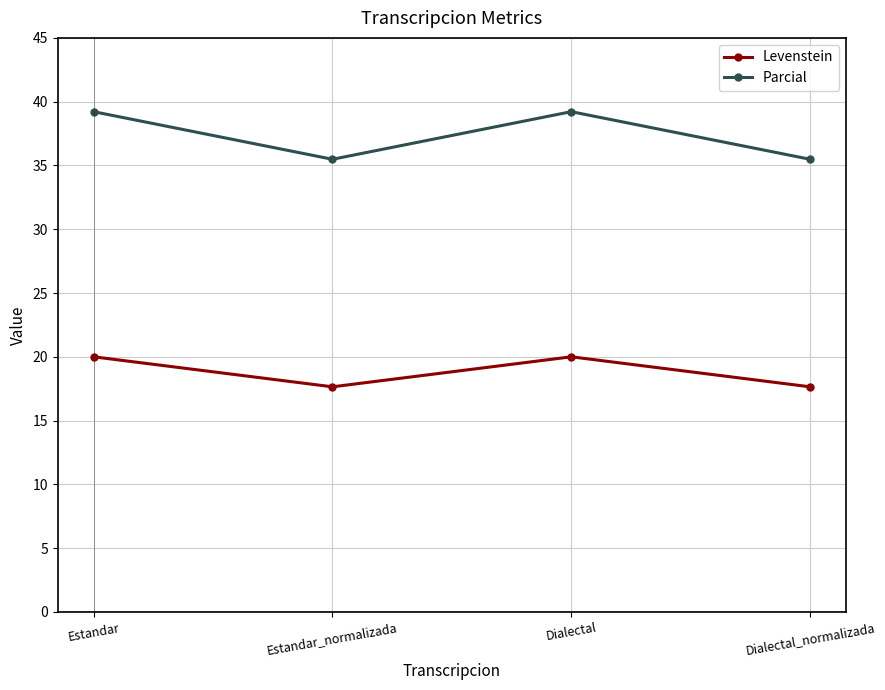

Where is the first local maximum for Parcial?

Dialectal